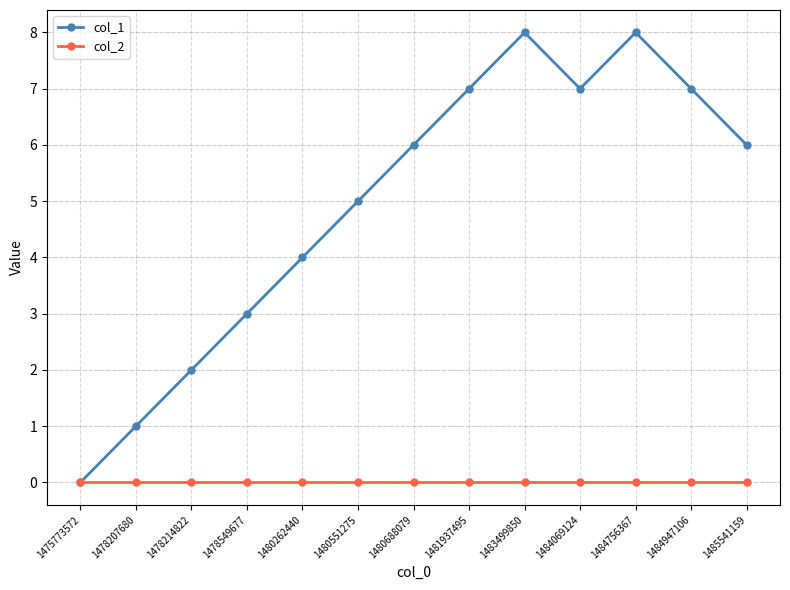

The value of col_1 at 1478549677 is 1. True or false?

False